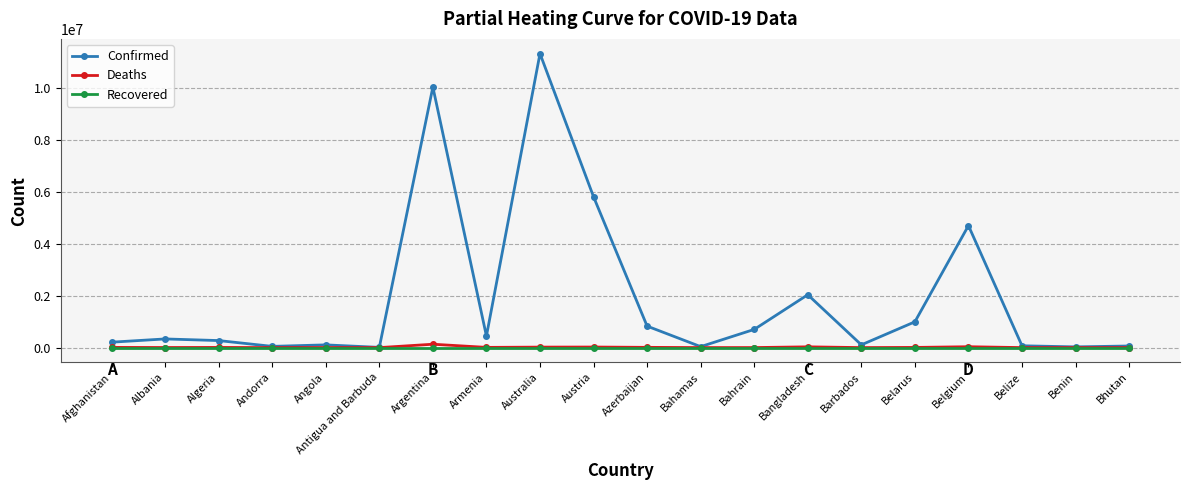

At which label does Confirmed reach its peak?

Australia